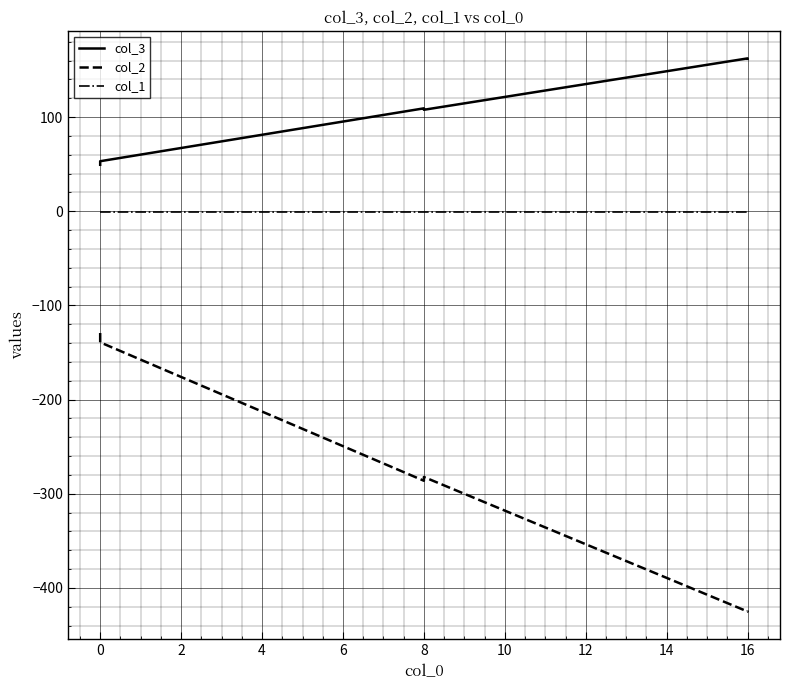

Is the value of col_1 at 8 greater than the value of col_2 at 8?

Yes